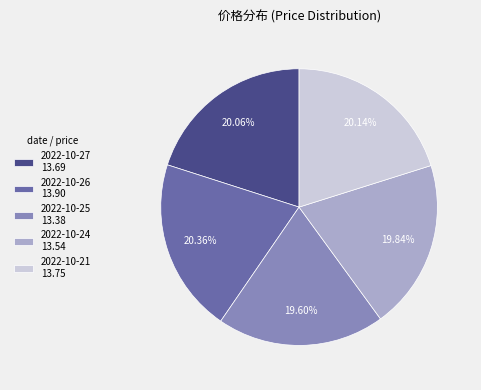

Does 2022-10-24 represent more than half of the total?

No